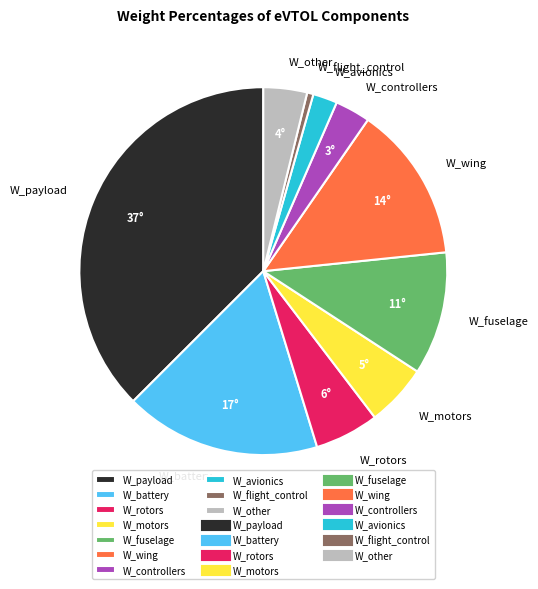

Does W_other account for over 50% of the chart?

No